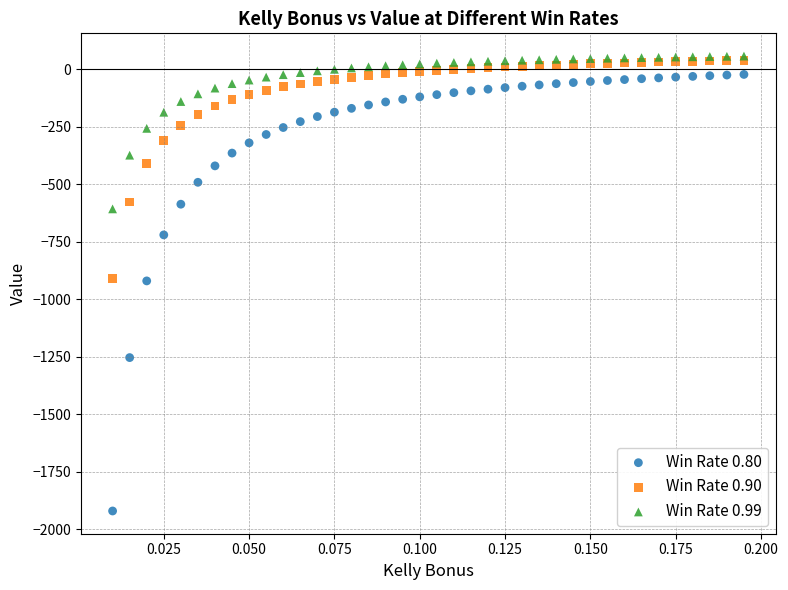

Which series has the largest Y range (max minus min)?

Win Rate 0.80